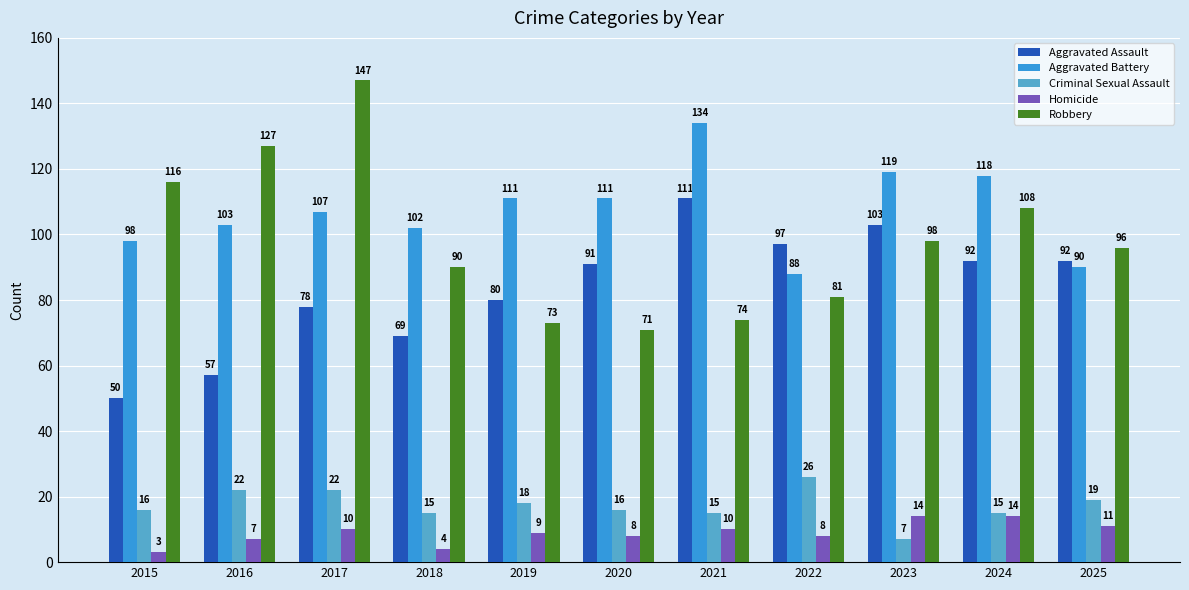

Reading left to right, extract all data points from this chart.

Aggravated Assault: 2015=50	2016=57	2017=78	2018=69	2019=80	2020=91	2021=111	2022=97	2023=103	2024=92	2025=92
Aggravated Battery: 2015=98	2016=103	2017=107	2018=102	2019=111	2020=111	2021=134	2022=88	2023=119	2024=118	2025=90
Criminal Sexual Assault: 2015=16	2016=22	2017=22	2018=15	2019=18	2020=16	2021=15	2022=26	2023=7	2024=15	2025=19
Homicide: 2015=3	2016=7	2017=10	2018=4	2019=9	2020=8	2021=10	2022=8	2023=14	2024=14	2025=11
Robbery: 2015=116	2016=127	2017=147	2018=90	2019=73	2020=71	2021=74	2022=81	2023=98	2024=108	2025=96